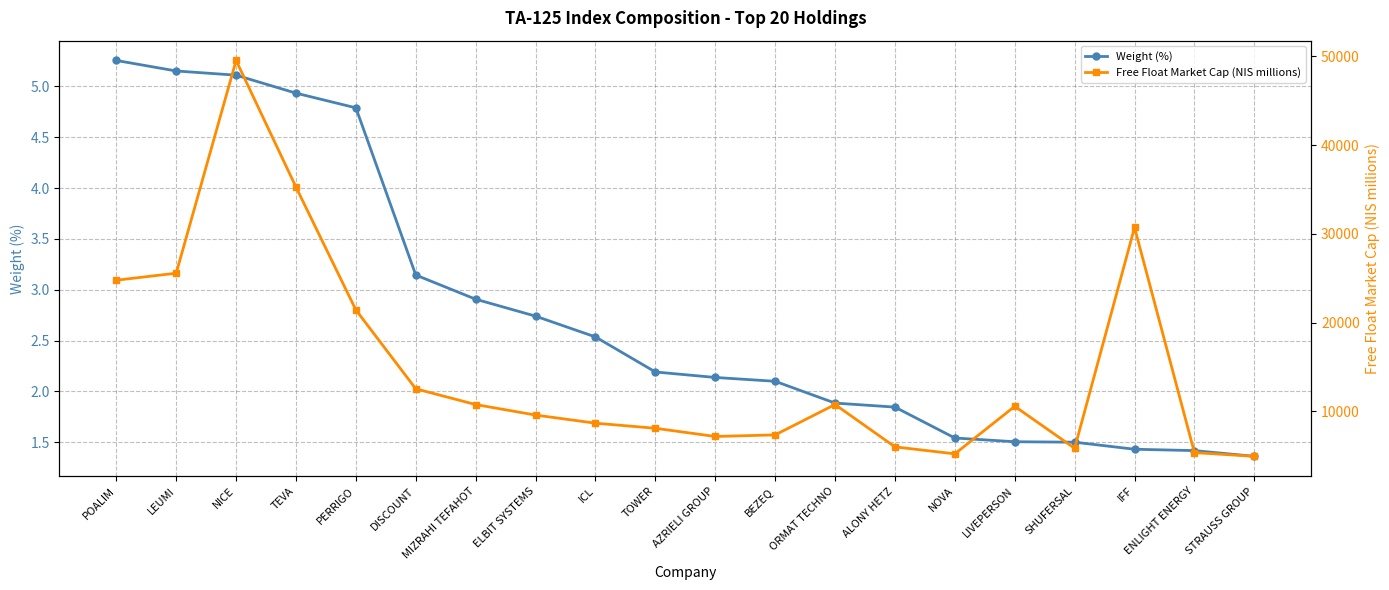

Rank the series by their average value, from lowest to highest.

Weight (%), Free Float Market Cap (NIS millions)